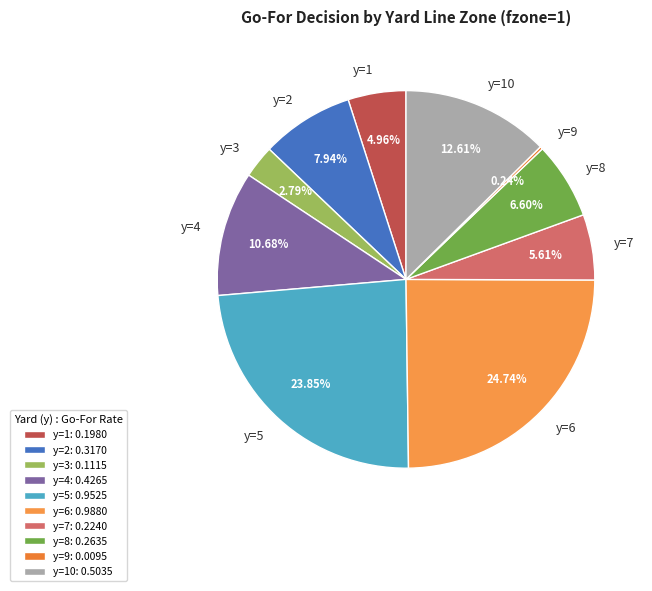

The y=7 slice represents 14% of the pie. True or false?

False